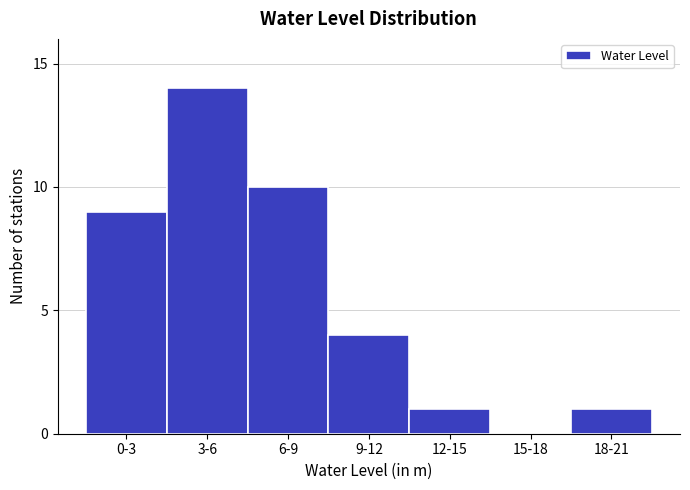

Reading right to left, list all the values displayed in this chart.

18-21=1	15-18=0	12-15=1	9-12=4	6-9=10	3-6=14	0-3=9